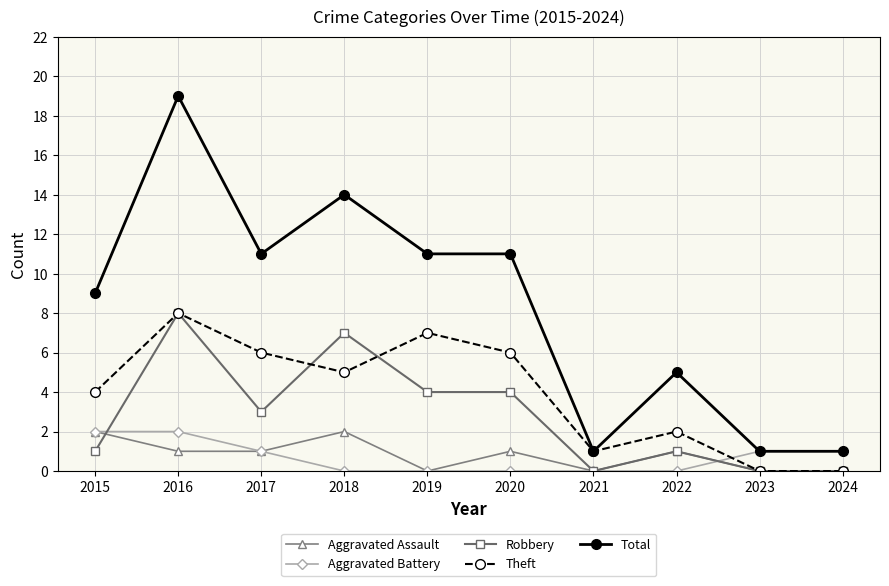

Read the Theft value at 2016.

8